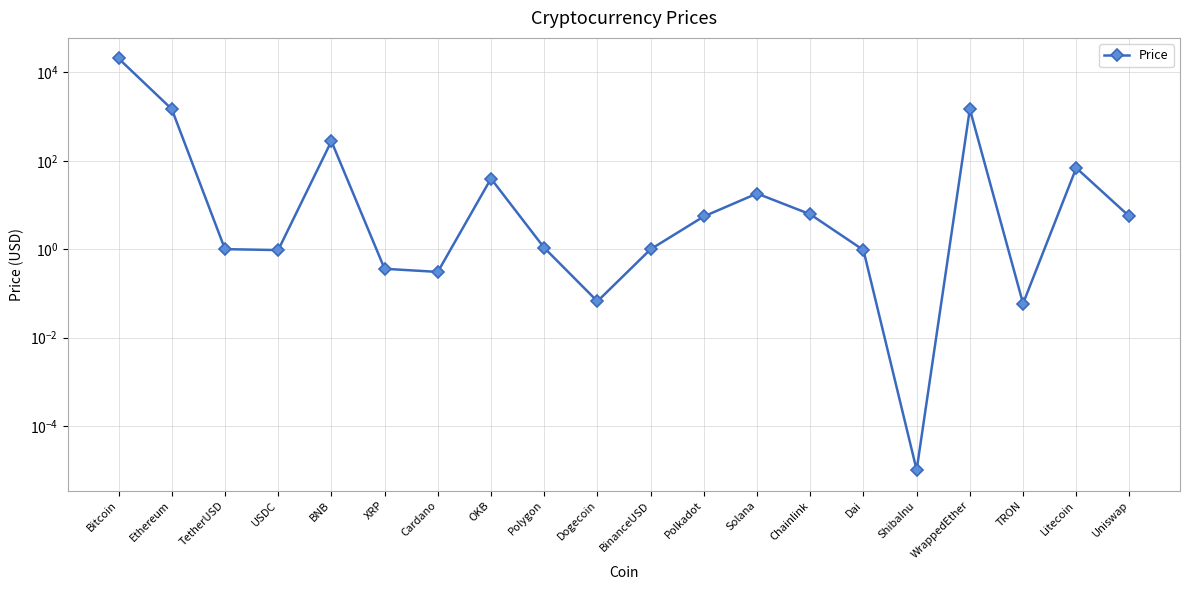

At which category does the data reach its first local valley?

USDC